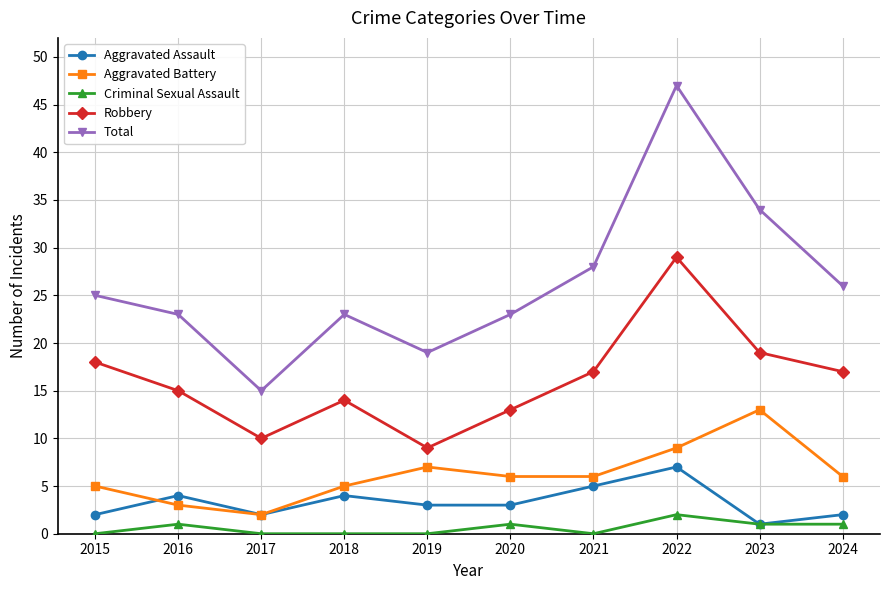

Which category has the highest value in the Criminal Sexual Assault series?

2022